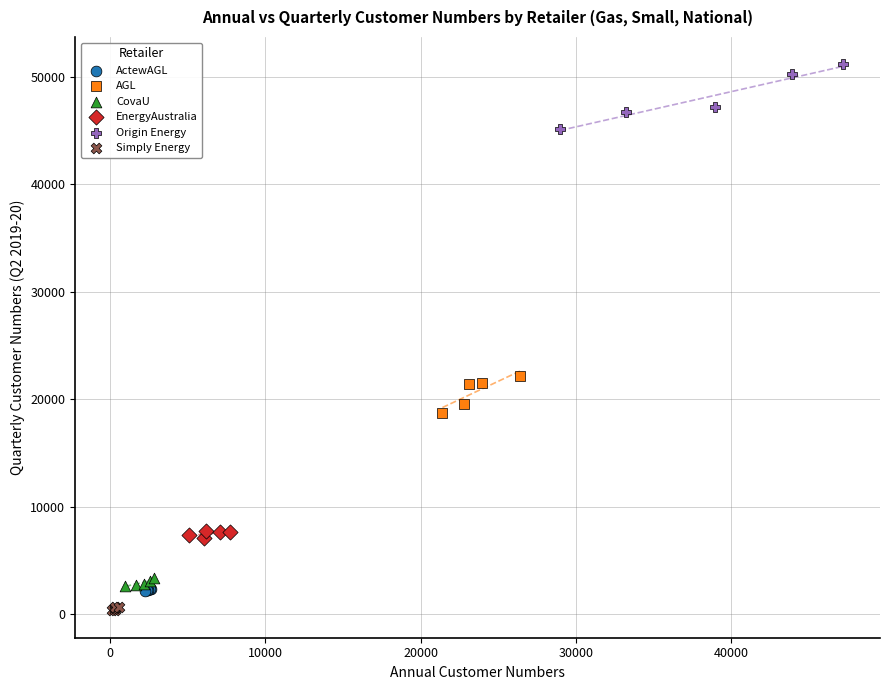

Which series has the largest Y range (max minus min)?

Origin Energy